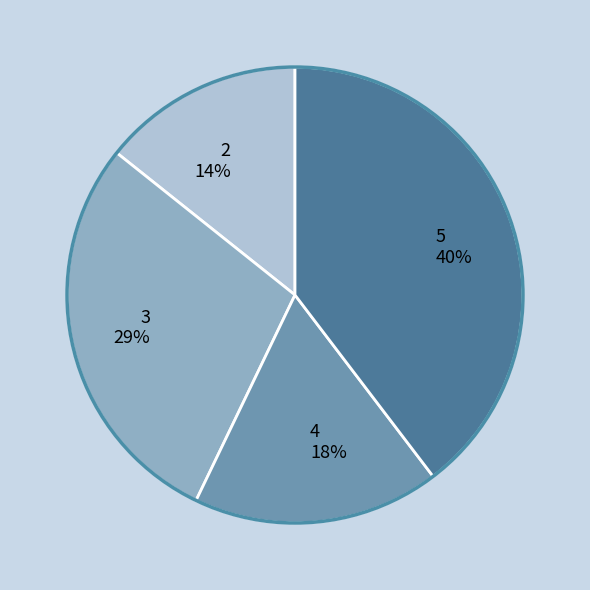

Is it true that 4 is 18% of the pie?

True